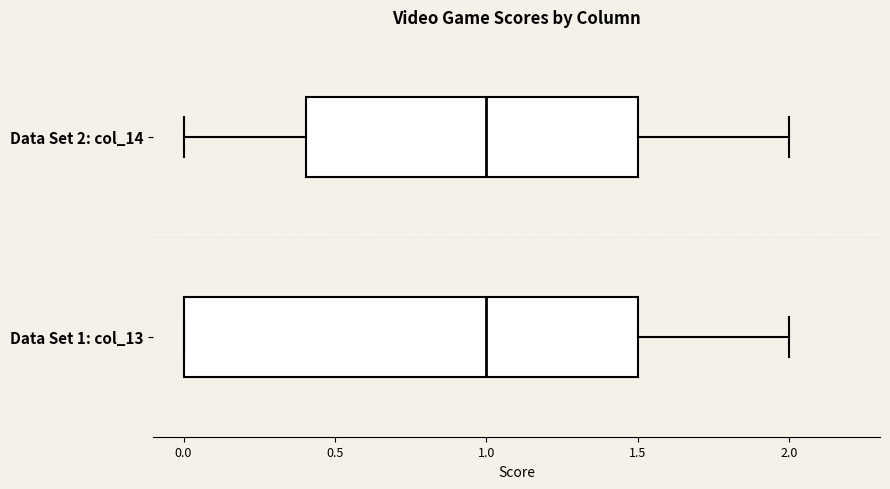

Which box is the widest, from its left edge to its right edge?

Data Set 1: col_13